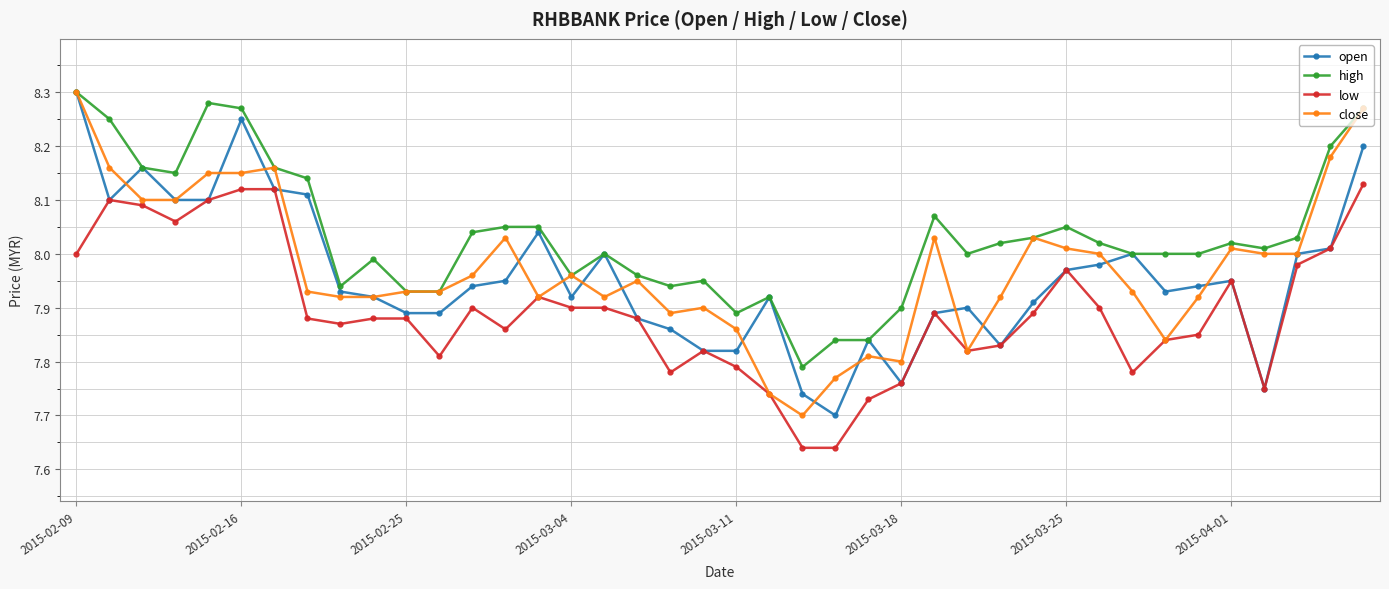

True or false: high and low cross at least once.

False